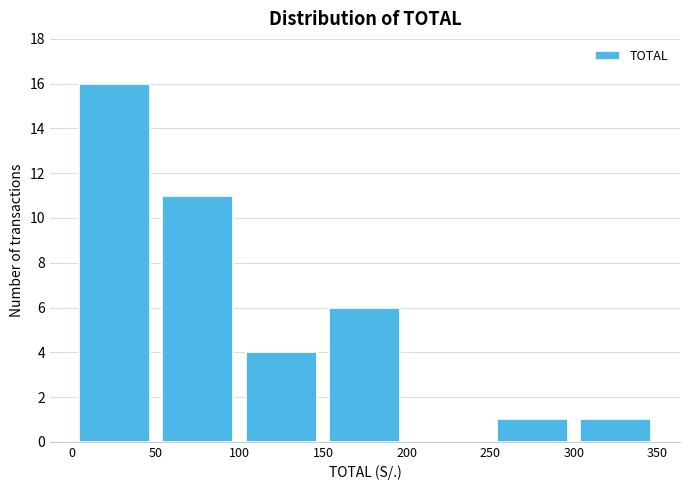

Reading left to right, transcribe this chart: for each bar, give the range it covers on the x-axis and its height. The values are not printed on the chart, so give them approximately, as read against the axis.

0 to 50: 16
50 to 100: 11
100 to 150: 4
150 to 200: 6
200 to 250: 0
250 to 300: 1
300 to 350: 1